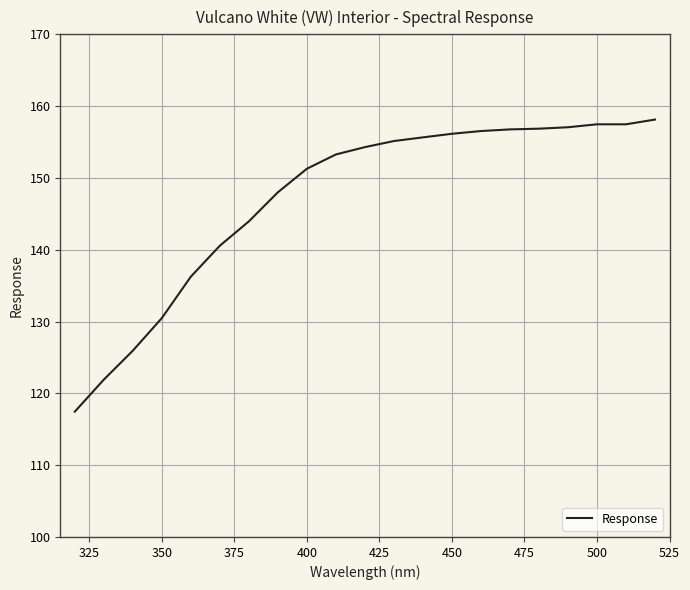

What is the maximum value shown in the chart?

158.1